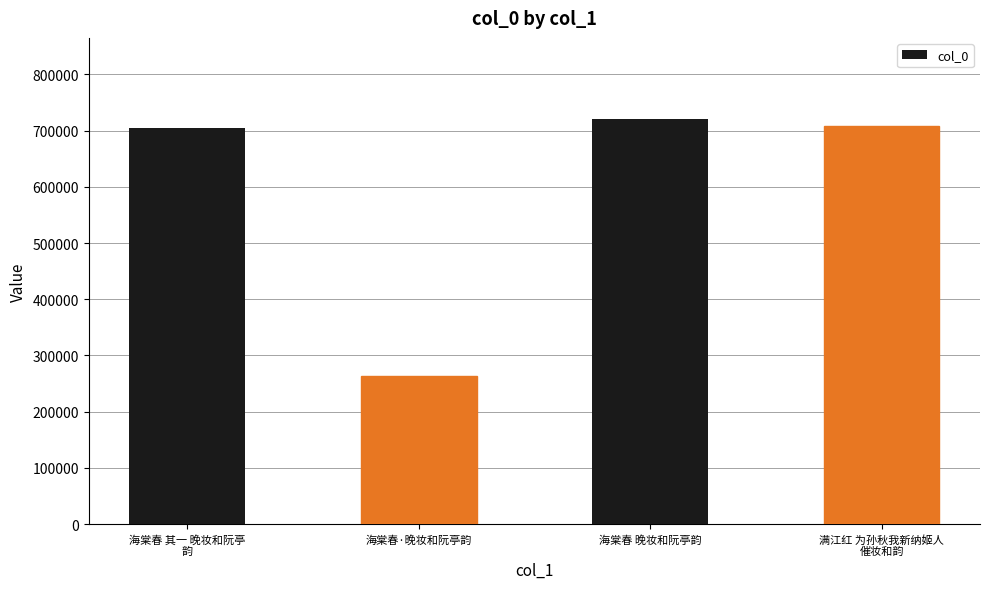

What is the average value?

599622